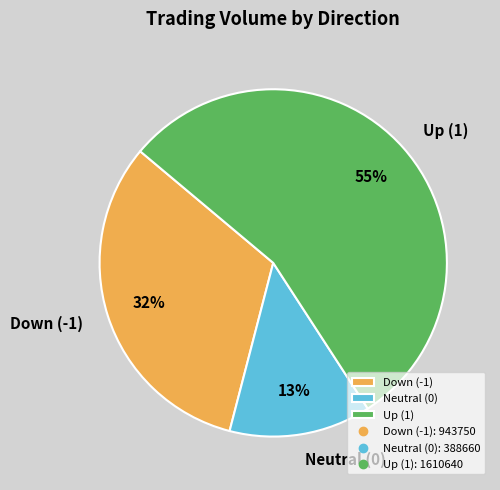

Which has a higher value, Up (1) or Down (-1)?

Up (1)